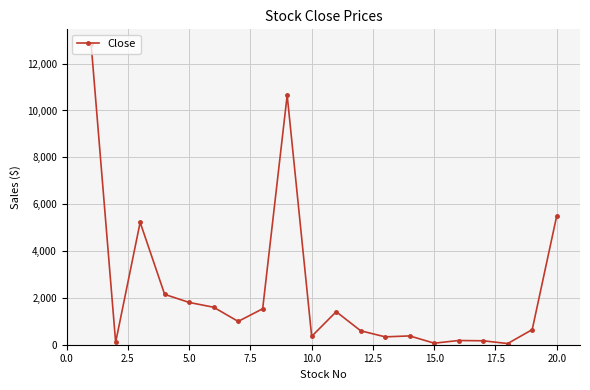

What is the greatest value displayed?

12825